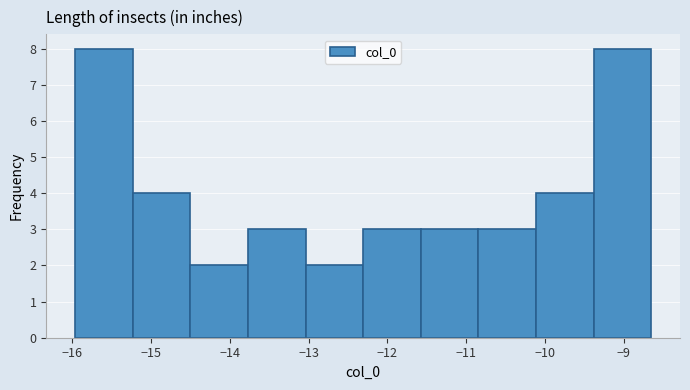

Reading left to right, list every bar in this chart as the range it spans on the x-axis followed by its height. Neither the bar edges nor the heights are printed on the chart, so give them approximately, as read against the axes.

-16.0 to -15.2: 8
-15.2 to -14.5: 4
-14.5 to -13.8: 2
-13.8 to -13.0: 3
-13.0 to -12.3: 2
-12.3 to -11.6: 3
-11.6 to -10.8: 3
-10.8 to -10.1: 3
-10.1 to -9.4: 4
-9.4 to -8.7: 8